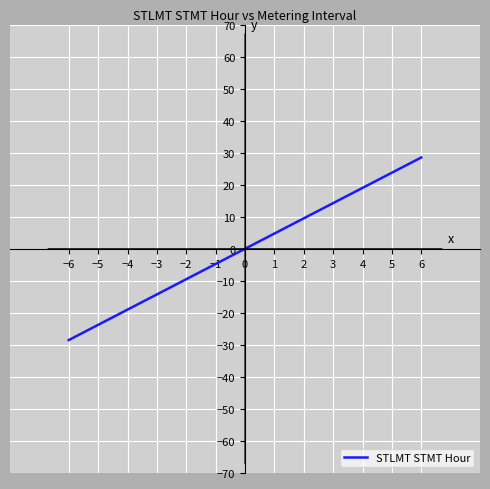

What is the greatest value displayed?

28.5